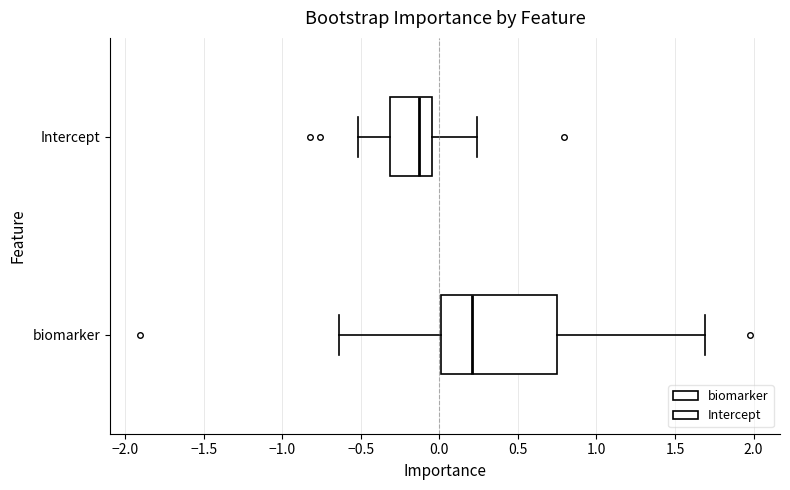

Reading bottom to top, read every box against the x-axis: the position of its median line, the range the box covers, and the ends of its whiskers. The values are not printed on the chart, so give them approximately, as read against the axis.

biomarker: median 0.20, box 0.00 to 0.75, whiskers -0.65 to 1.70
Intercept: median -0.15, box -0.30 to -0.05, whiskers -0.50 to 0.25